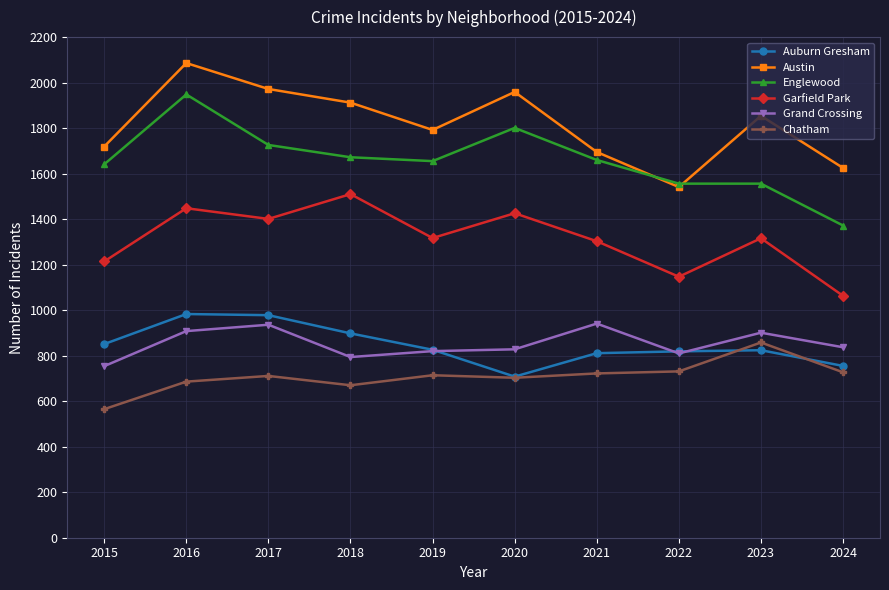

What is the difference between the maximum and minimum values in the Auburn Gresham series?

275